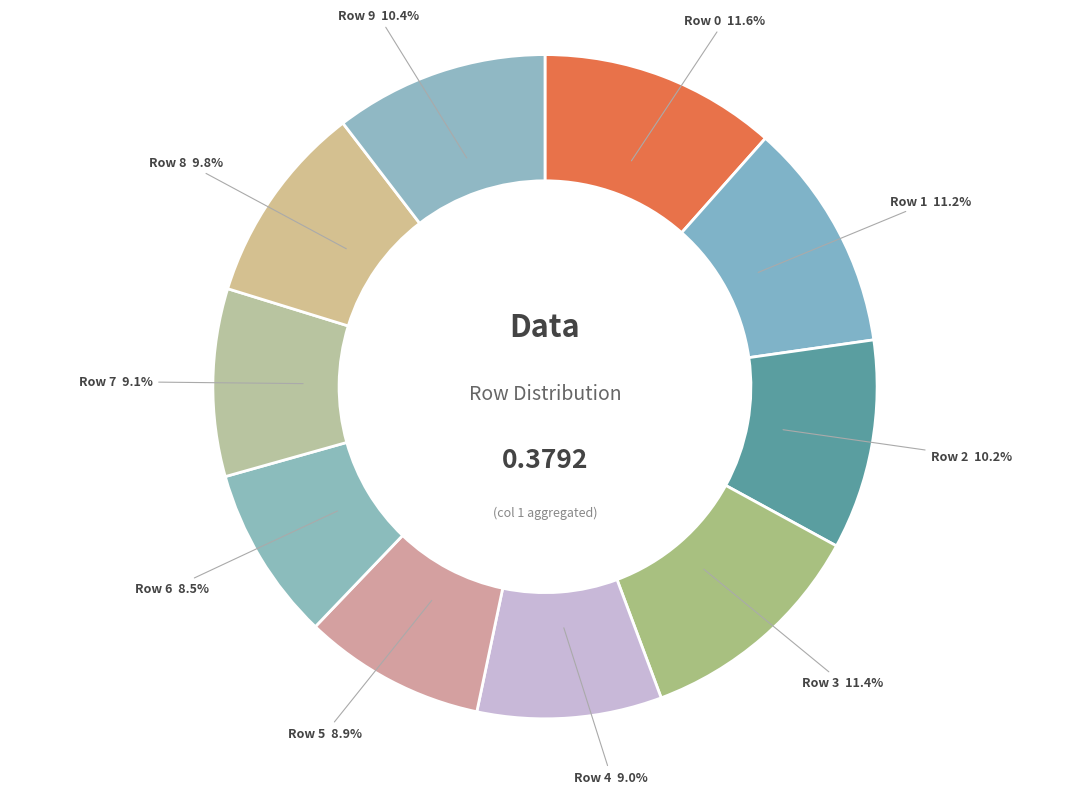

Is Row 1 the majority of the pie?

No